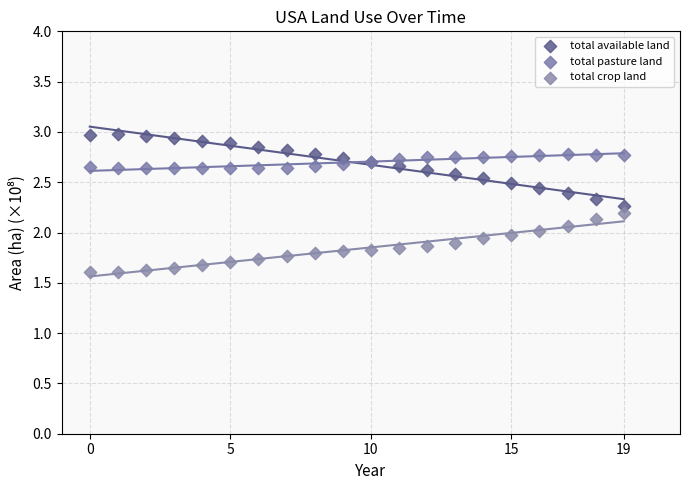

Which series contains the lowest Y value?

total crop land